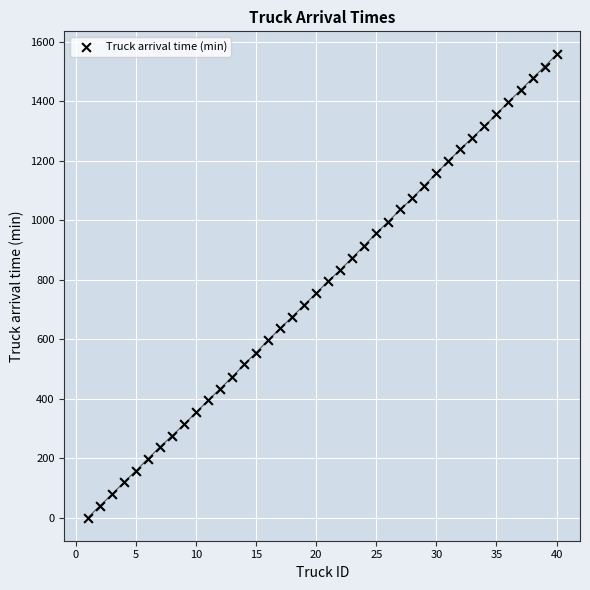

What is the range of Y values (max minus min)?

1557.8